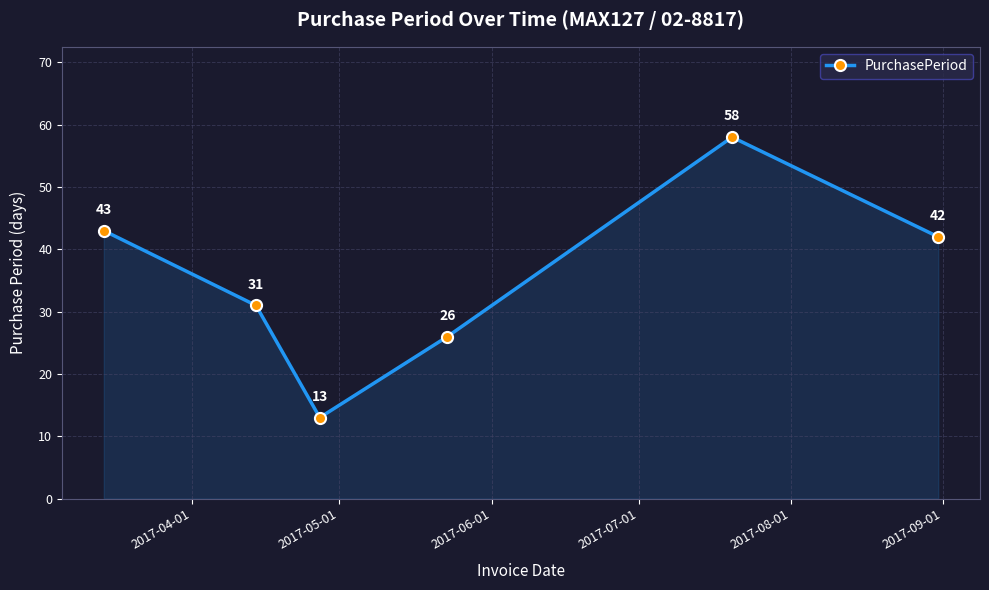

True or false: the data has more than 0 interior local peaks.

True